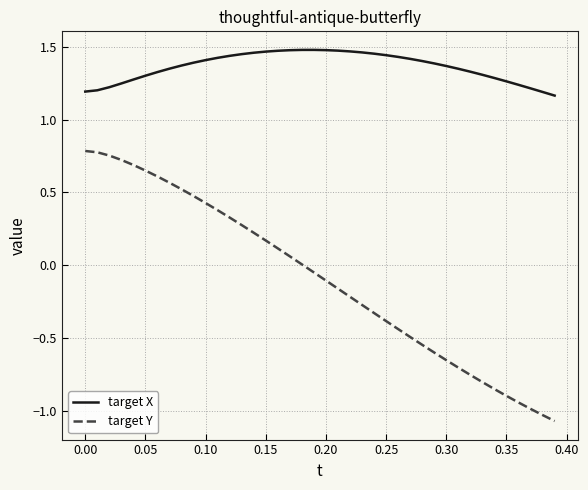

Which series has the largest range (max minus min)?

target Y